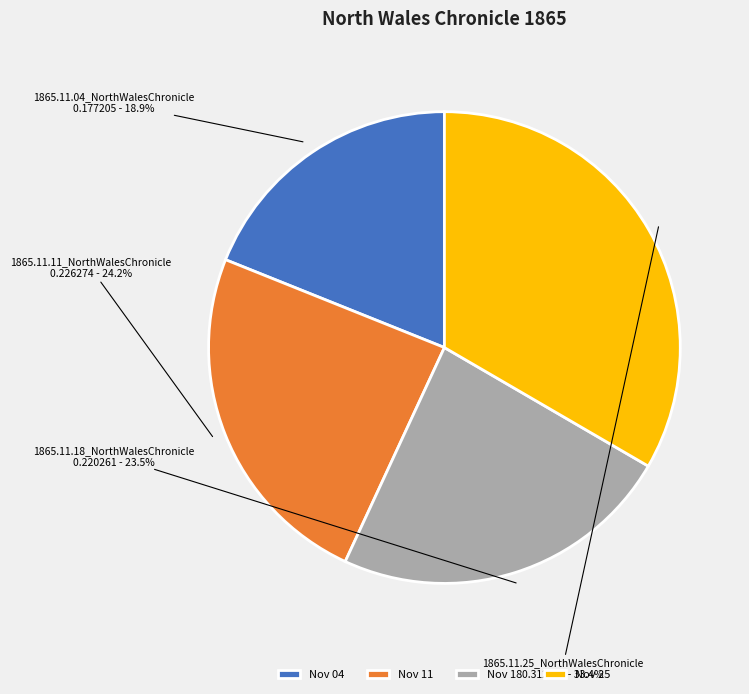

Which slice is the smallest?

Nov 04